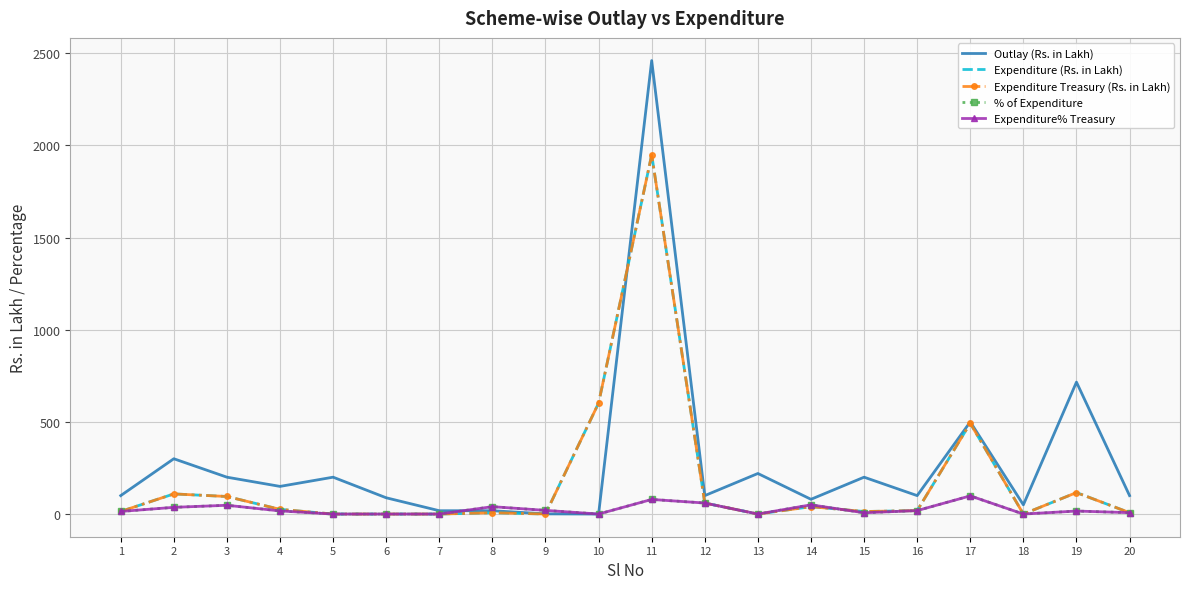

Where does the % of Expenditure series first go above 17?

2